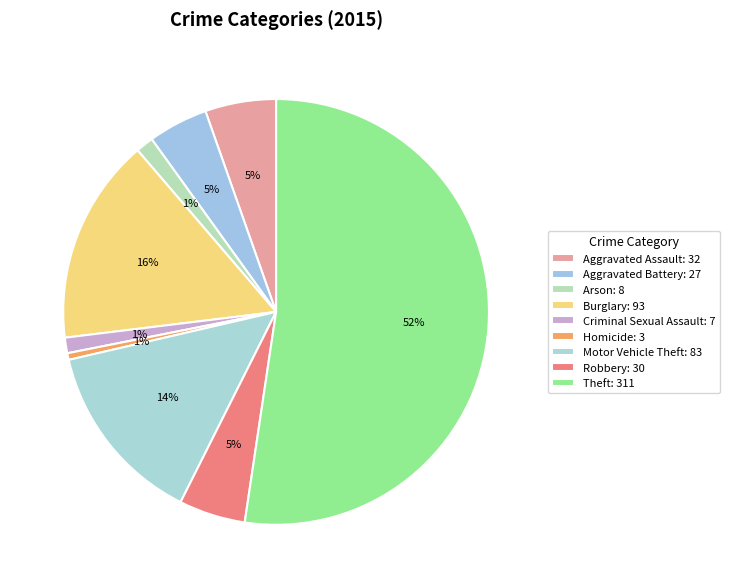

How many segments does this pie chart have?

9